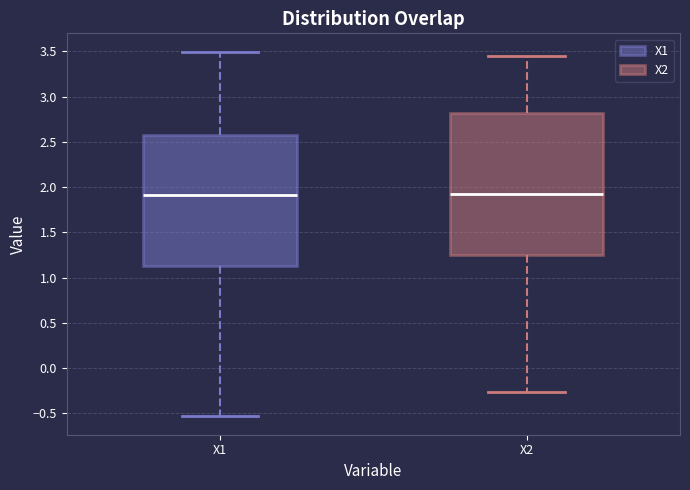

Reading left to right, read every box against the y-axis: the position of its median line, the range the box covers, and the ends of its whiskers. The values are not printed on the chart, so give them approximately, as read against the axis.

X1: median 1.90, box 1.15 to 2.55, whiskers -0.55 to 3.50
X2: median 1.95, box 1.25 to 2.80, whiskers -0.25 to 3.45